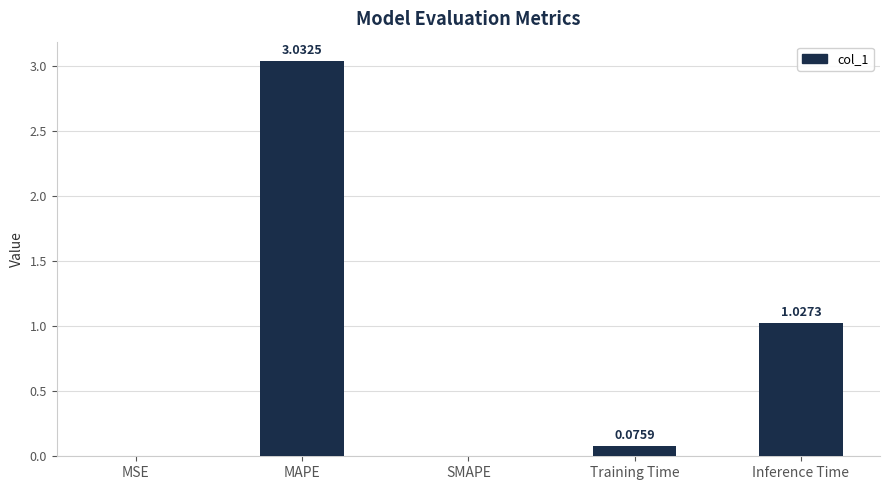

What is the average value?

0.8